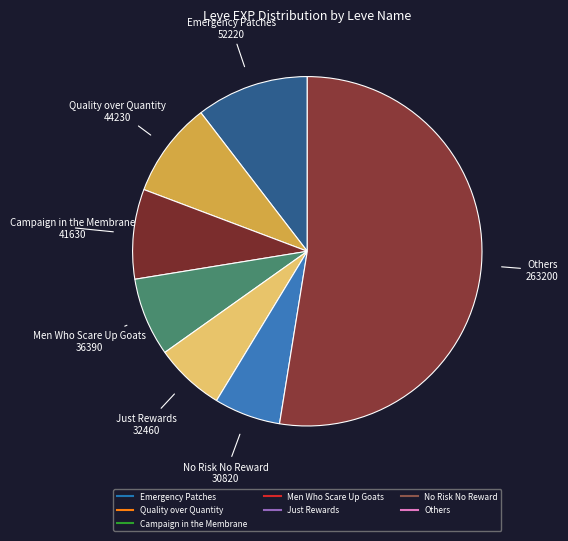

How many segments does this pie chart have?

7